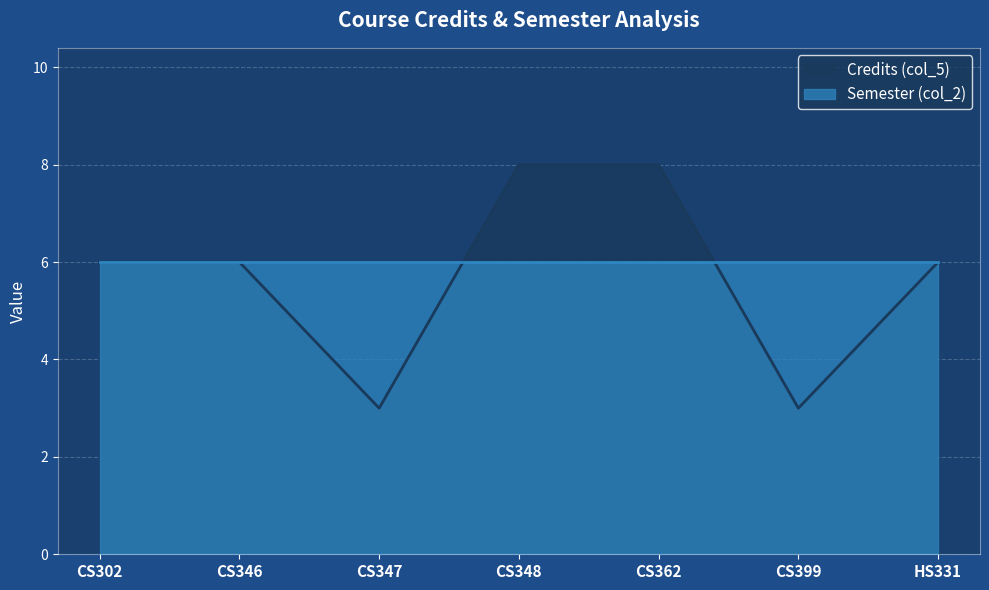

Where does the data first go above 6?

CS348